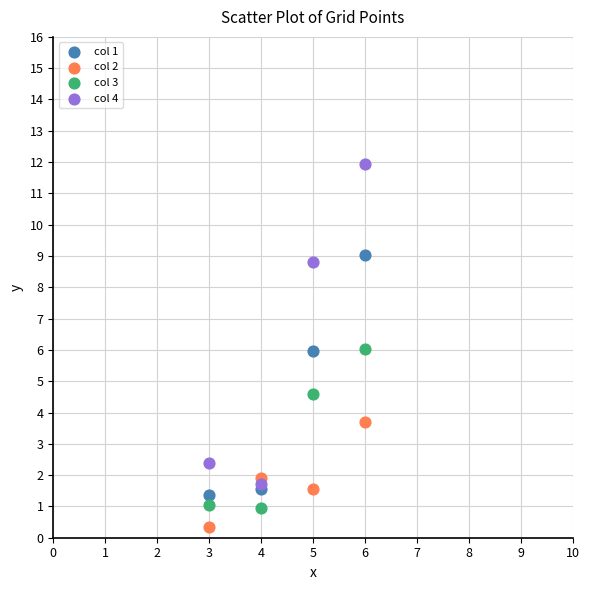

What are all the series names shown in the legend?

col 1, col 2, col 3, col 4